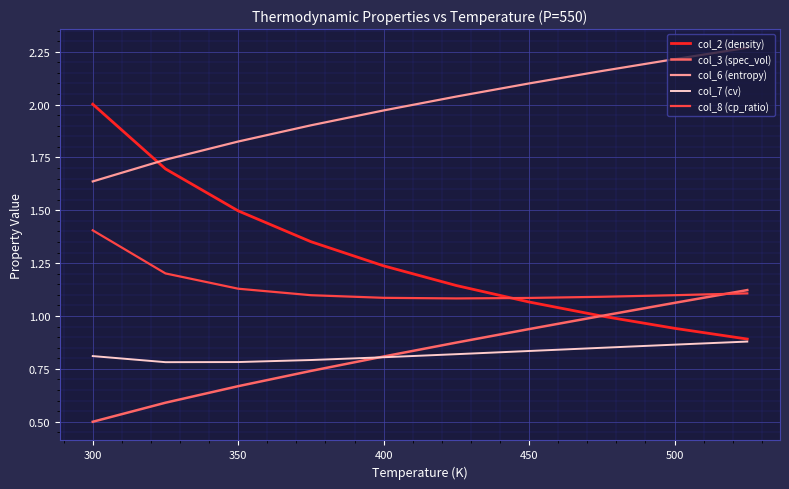

List the series in order of their peak value, highest first.

col_6 (entropy), col_2 (density), col_8 (cp_ratio), col_3 (spec_vol), col_7 (cv)